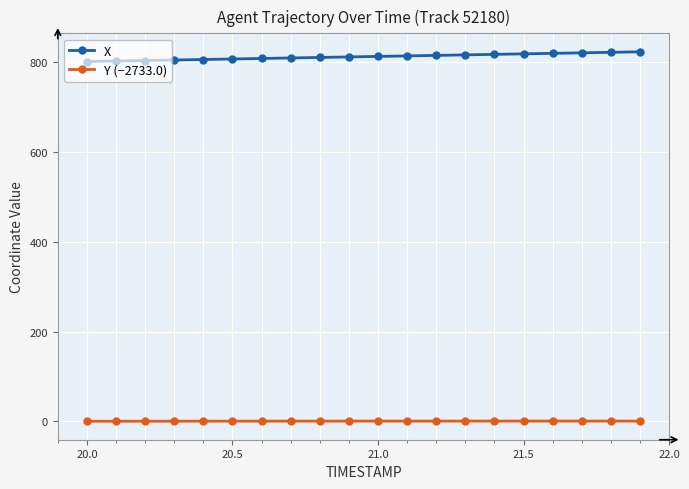

True or false: Y (−2733.0) and X intersect in this chart.

False